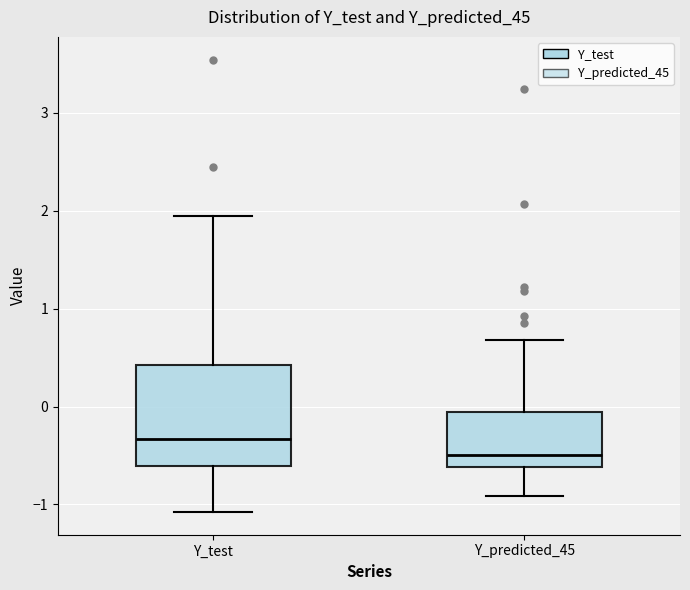

Reading left to right, read every box against the y-axis: the position of its median line, the range the box covers, and the ends of its whiskers. The values are not printed on the chart, so give them approximately, as read against the axis.

Y_test: median -0.3, box -0.6 to 0.4, whiskers -1.1 to 1.9
Y_predicted_45: median -0.5, box -0.6 to -0.1, whiskers -0.9 to 0.7